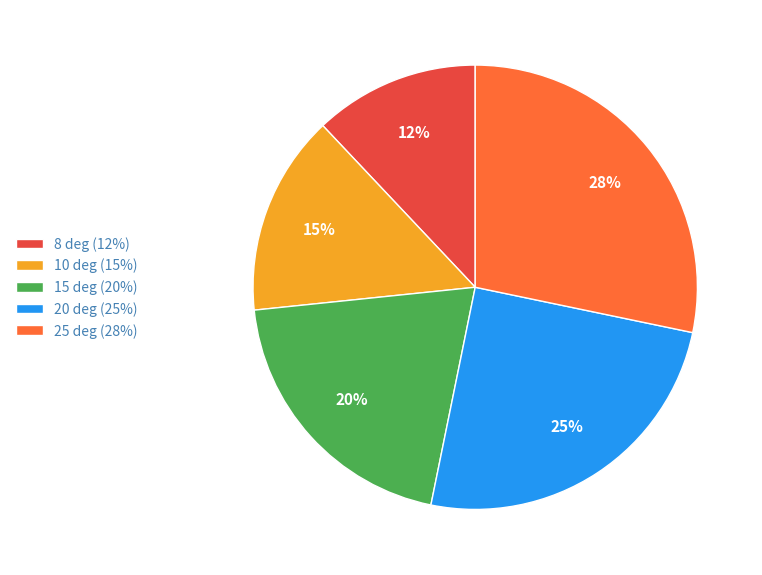

The 25 deg slice represents 34% of the pie. True or false?

False